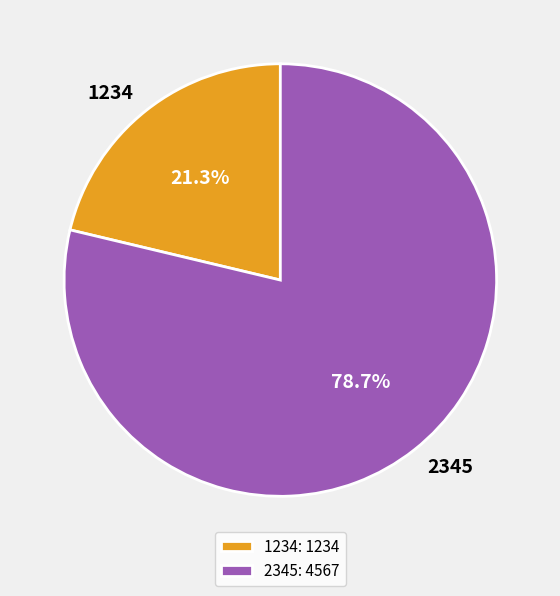

Rank the categories by value from highest to lowest.

2345, 1234